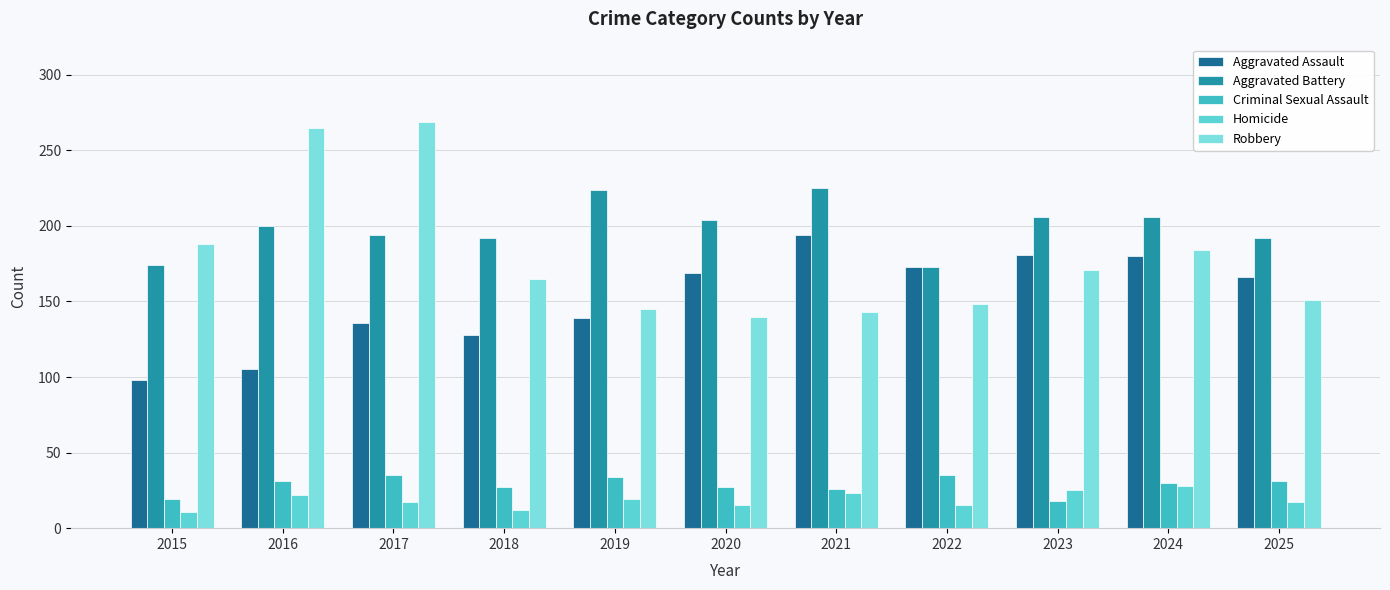

List the series in order of their peak value, lowest first.

Homicide, Criminal Sexual Assault, Aggravated Assault, Aggravated Battery, Robbery